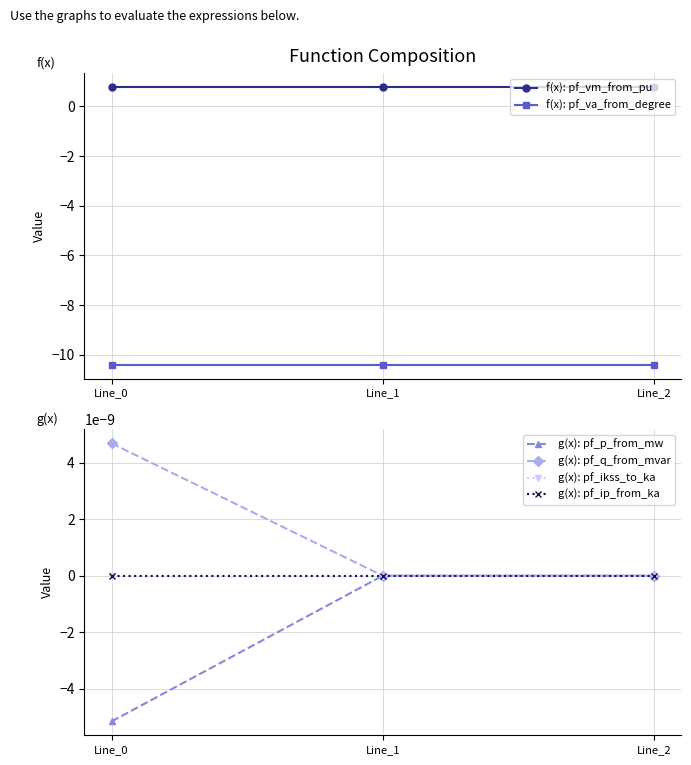

What are all the series names shown in the legend?

f(x): pf_vm_from_pu, f(x): pf_va_from_degree, g(x): pf_p_from_mw, g(x): pf_q_from_mvar, g(x): pf_ikss_to_ka, g(x): pf_ip_from_ka